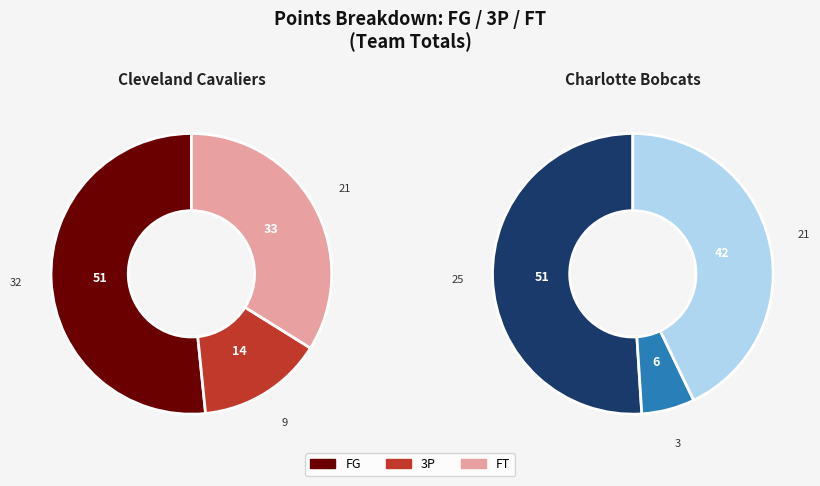

Which series has the widest spread of values?

FG